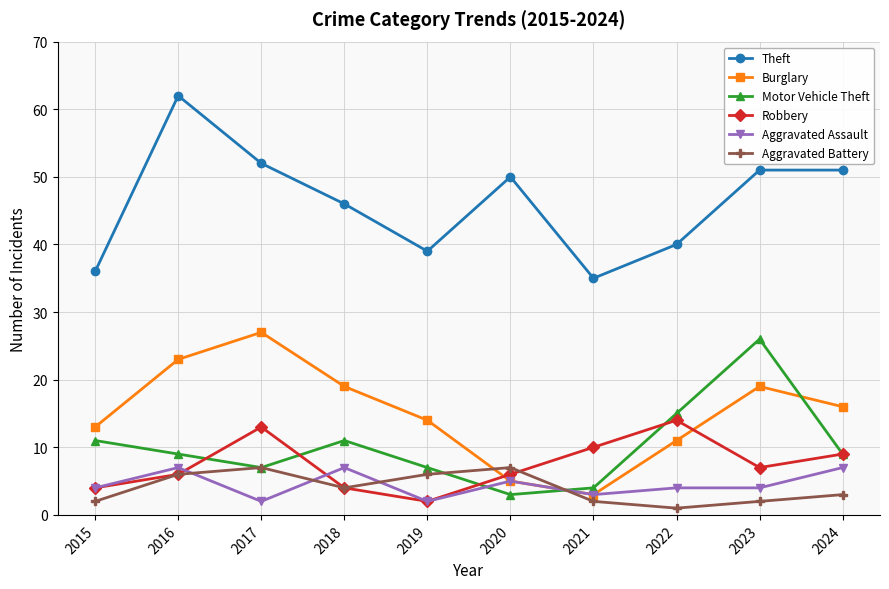

What is the approximate value of Burglary at 2020, to the nearest 5?

5